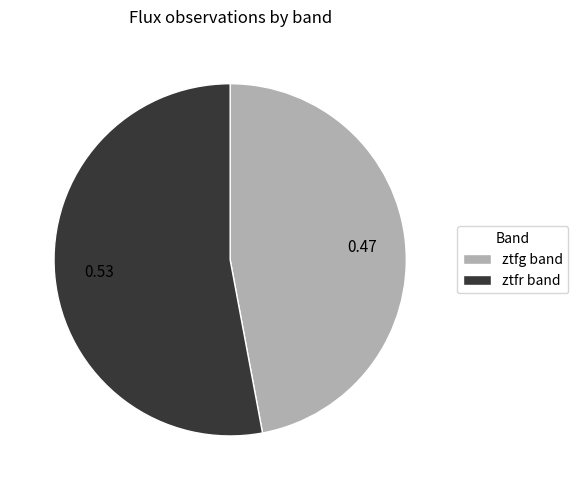

Combined, do ztfr band and ztfg band account for over 50%?

Yes